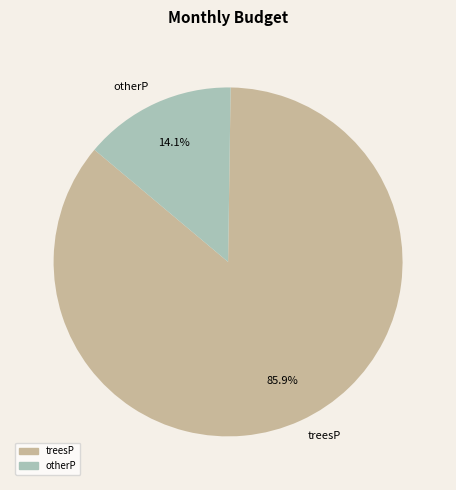

What is the largest slice in the pie chart?

treesP